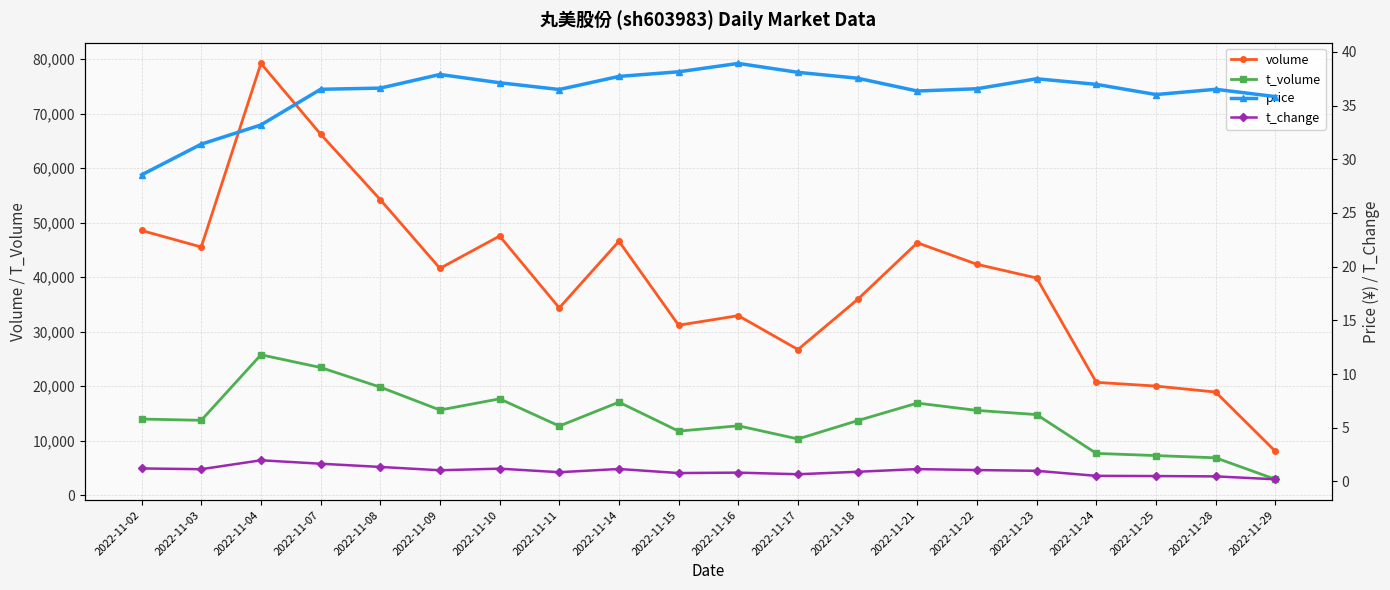

The value of t_volume at 2022-11-16 is 20777.6. True or false?

False